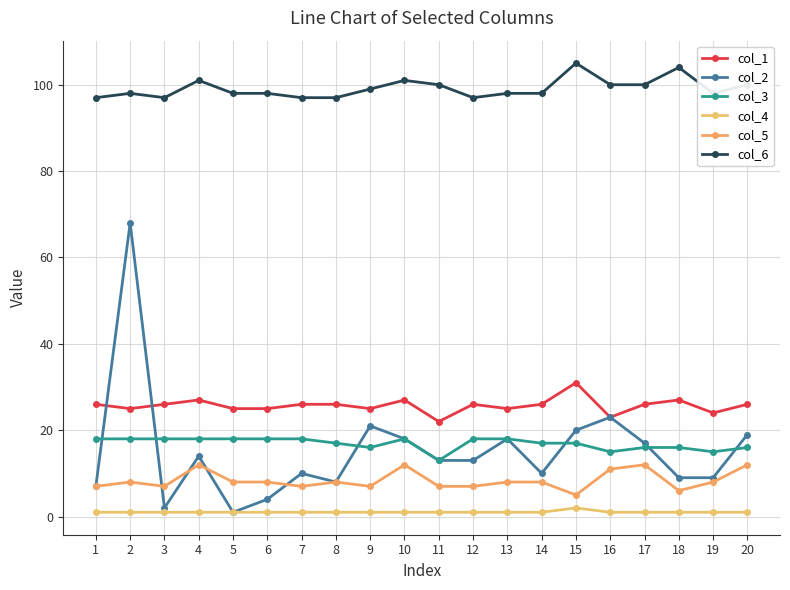

Rank the categories by col_4 value from lowest to highest.

1, 2, 3, 4, 5, 6, 7, 8, 9, 10, 11, 12, 13, 14, 16, 17, 18, 19, 20, 15